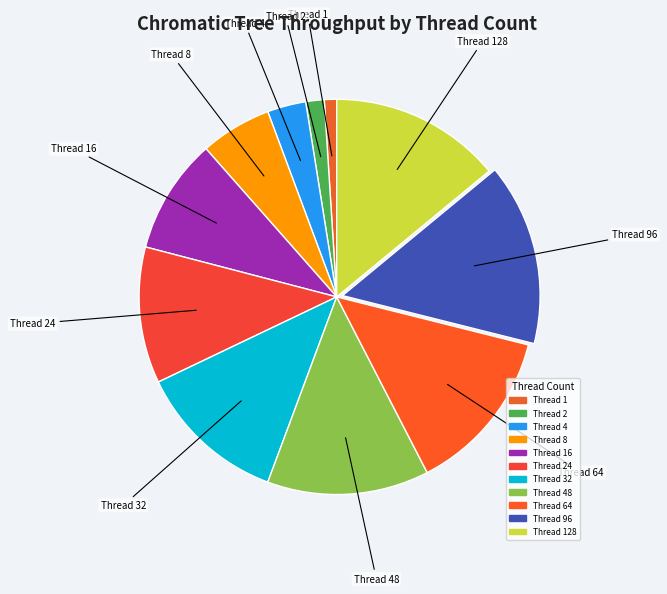

Count the number of slices in the pie.

11